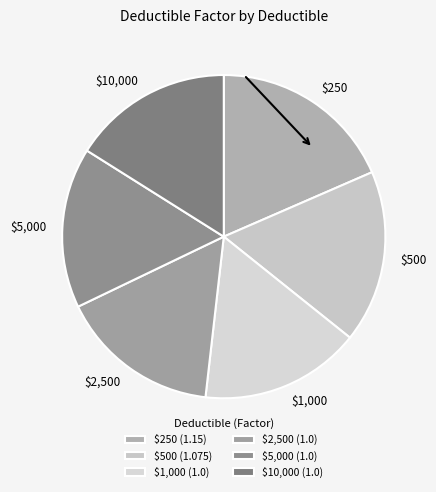

Does any single category account for the majority?

No